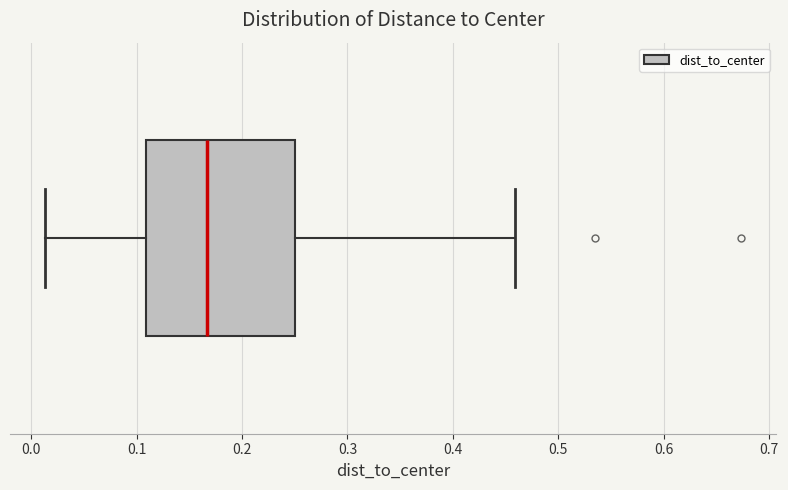

Read this box plot against the x-axis: the position of the median line, the range covered by the box, and the ends of both whiskers. The values are not printed on the chart, so give them approximately, as read against the axis.

median 0.17, box 0.11 to 0.25, whiskers 0.01 to 0.46